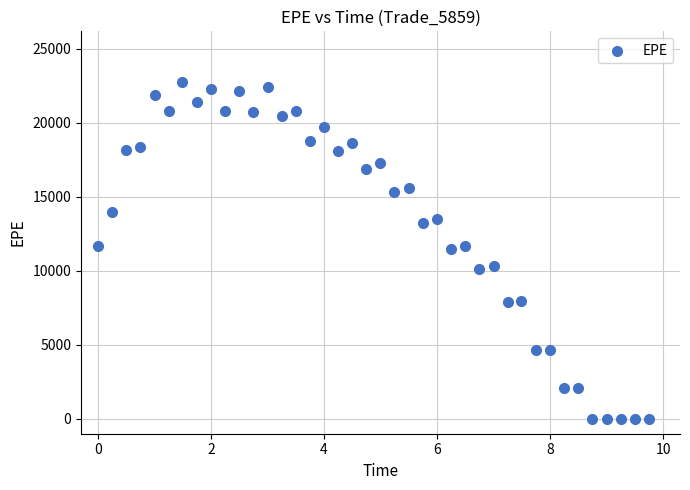

What is the range of Y values (max minus min)?

22746.7